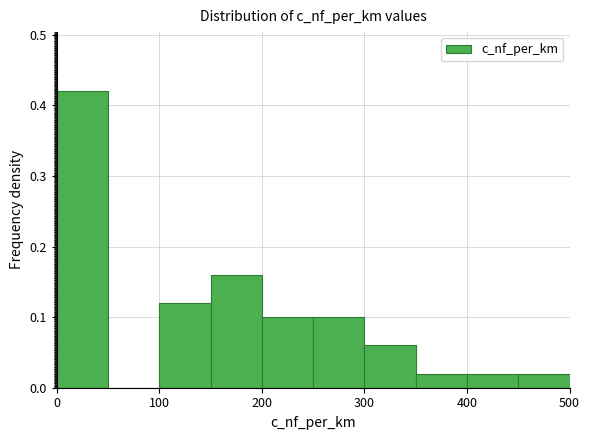

Over which range of the x-axis is the bar tallest?

0 to 50